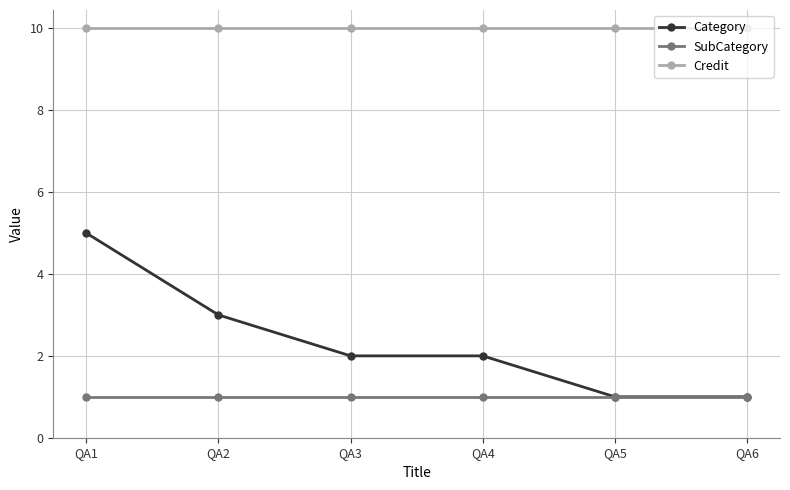

What are all the series names shown in the legend?

Category, SubCategory, Credit